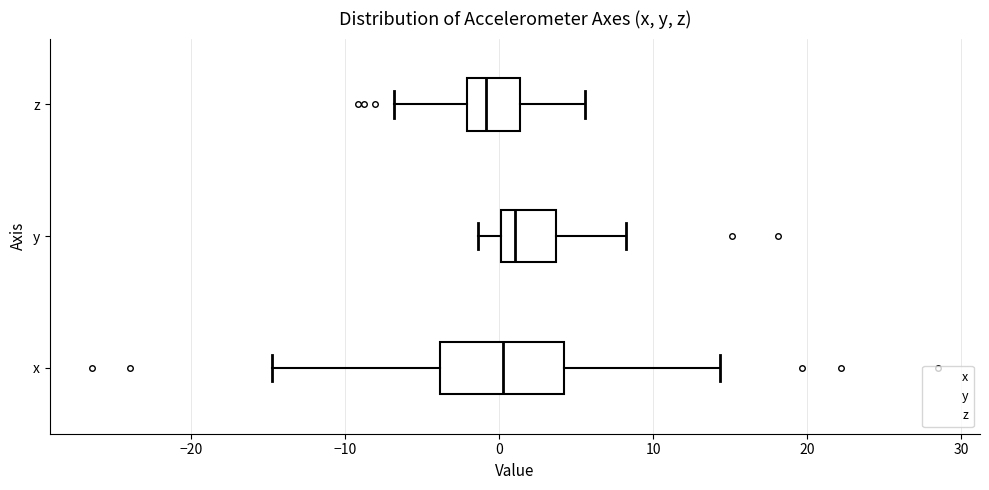

Reading bottom to top, read every box against the x-axis: the position of its median line, the range the box covers, and the ends of its whiskers. The values are not printed on the chart, so give them approximately, as read against the axis.

x: median 0, box -4 to 4, whiskers -15 to 14
y: median 1, box 0 to 4, whiskers -1 to 8
z: median -1, box -2 to 1, whiskers -7 to 6